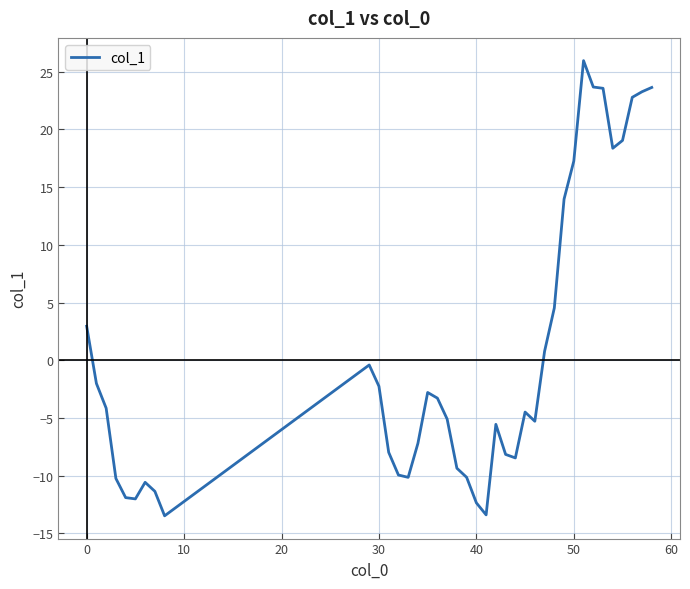

What is the greatest value displayed?

26.0